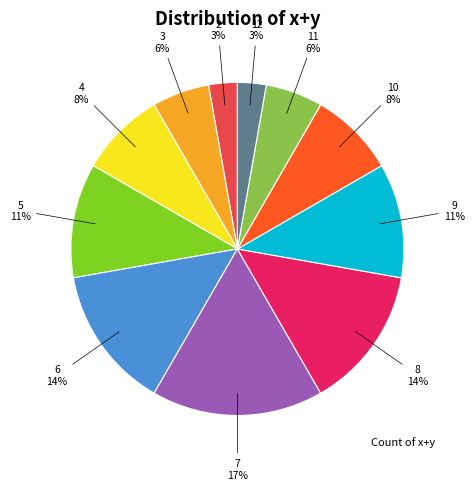

To the nearest percent, what is the average slice percentage?

9%